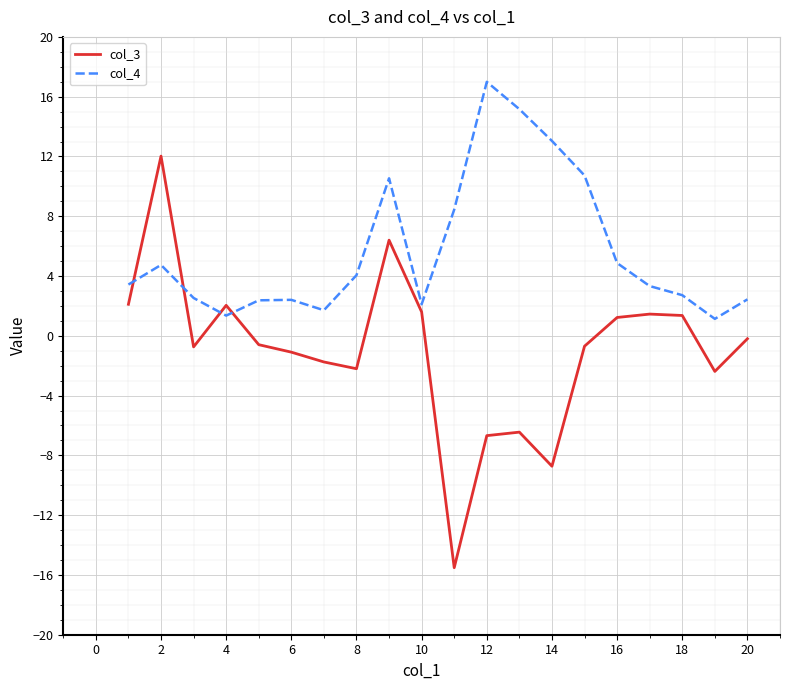

True or false: col_4 has more than 0 points higher than both neighbors.

True